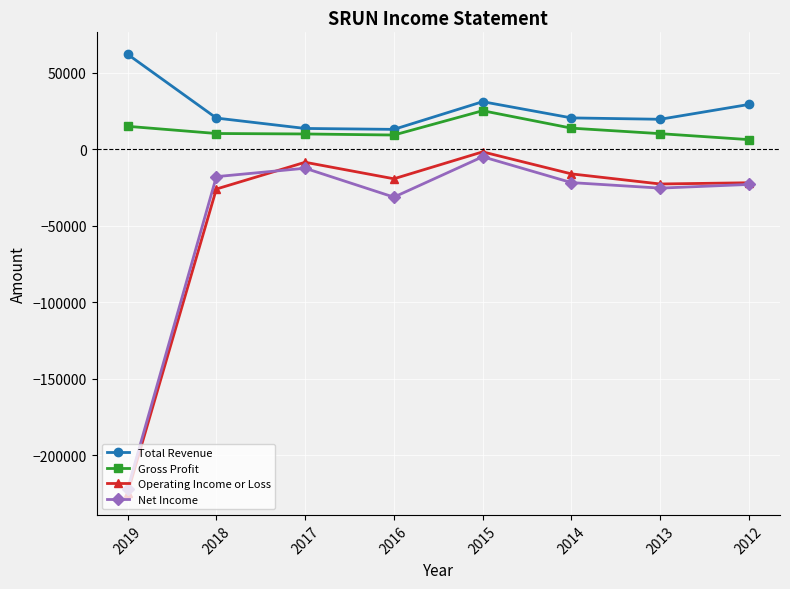

What is the difference between the highest and lowest values at 2019?

286800